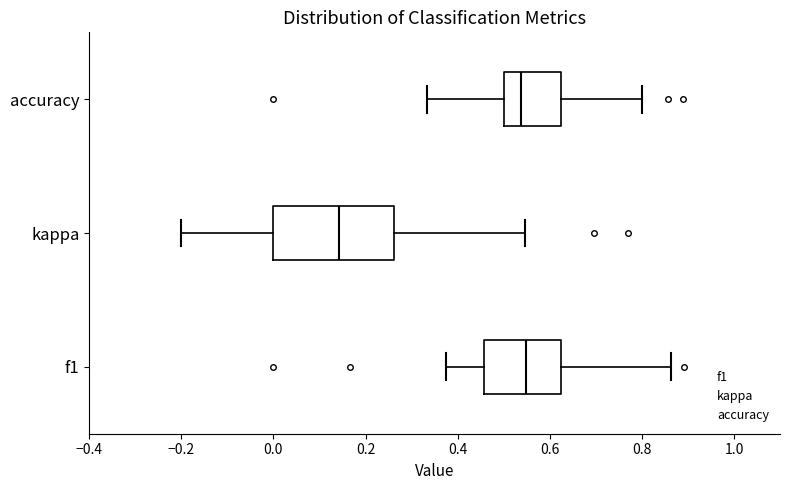

Reading bottom to top, read every box against the x-axis: the position of its median line, the range the box covers, and the ends of its whiskers. The values are not printed on the chart, so give them approximately, as read against the axis.

f1: median 0.54, box 0.46 to 0.62, whiskers 0.38 to 0.86
kappa: median 0.14, box 0.00 to 0.26, whiskers -0.20 to 0.54
accuracy: median 0.54, box 0.50 to 0.62, whiskers 0.34 to 0.80